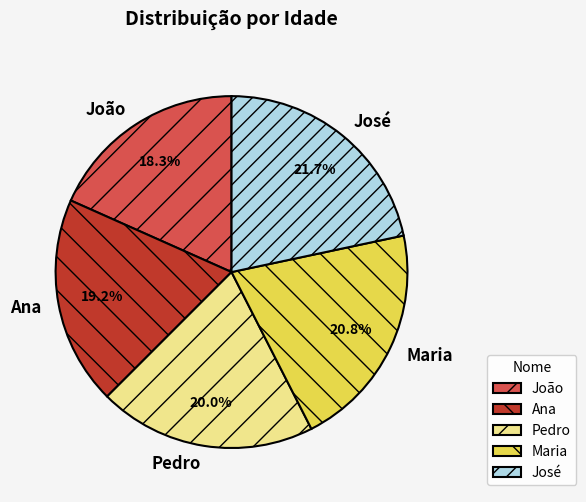

True or false: Ana accounts for 6% of the total.

False